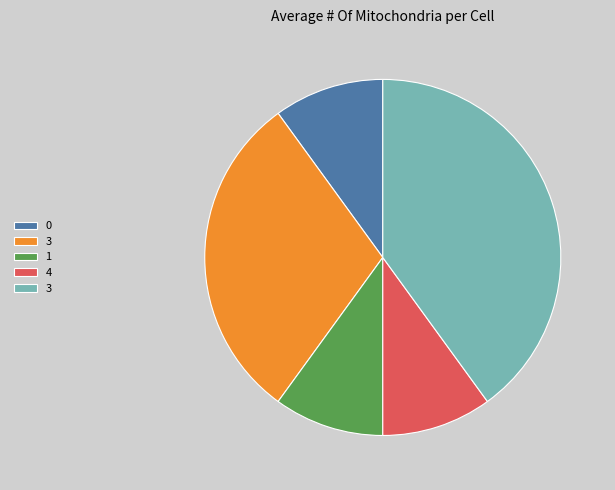

Is there any slice that represents more than half of the pie?

No